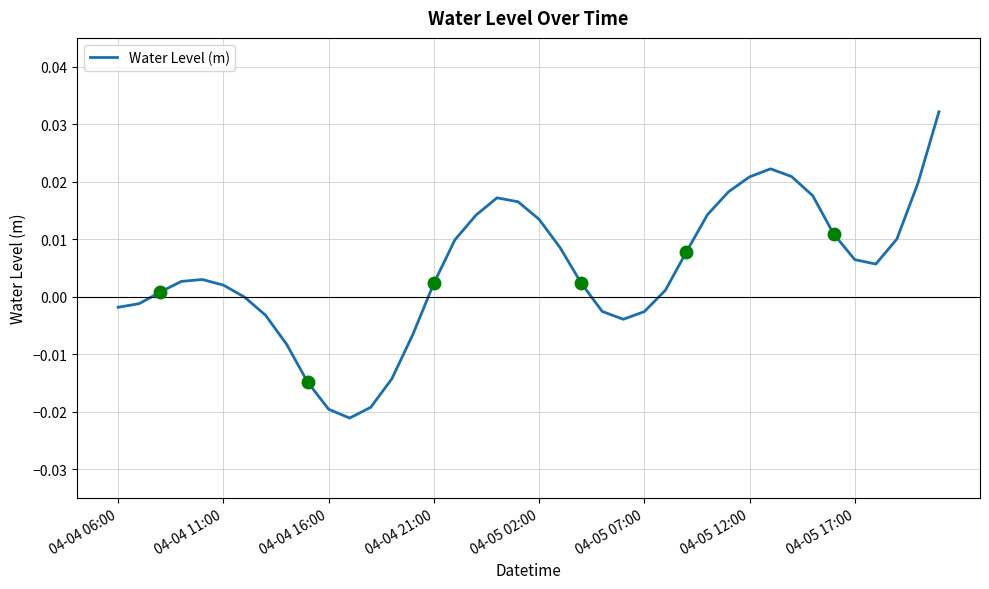

Is this an area chart (filled region under the line)?

No